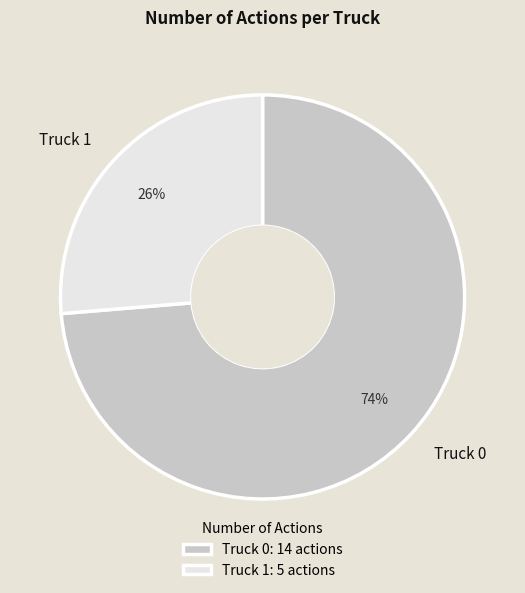

To the nearest percent, what percentage of the pie is Truck 1?

26%